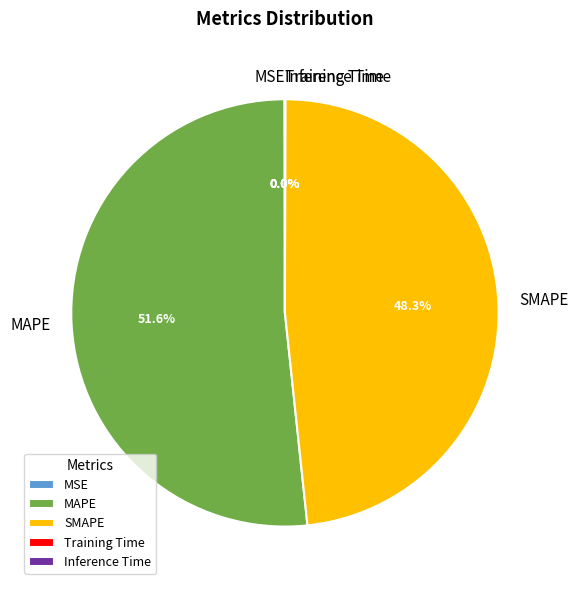

True or false: MAPE accounts for 64% of the total.

False